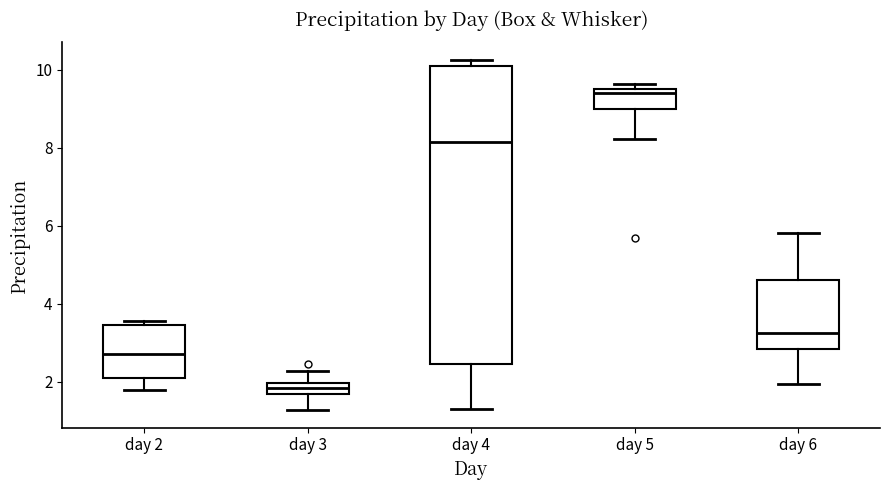

Which box has the highest median line?

day 5